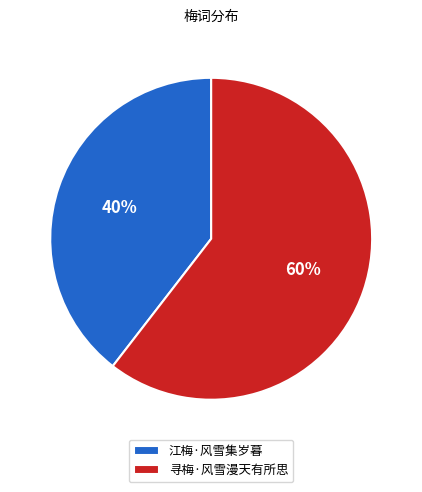

Approximately how many times larger is the value at 寻梅·风雪漫天有所思 compared to 江梅·风雪集岁暮?

1.5